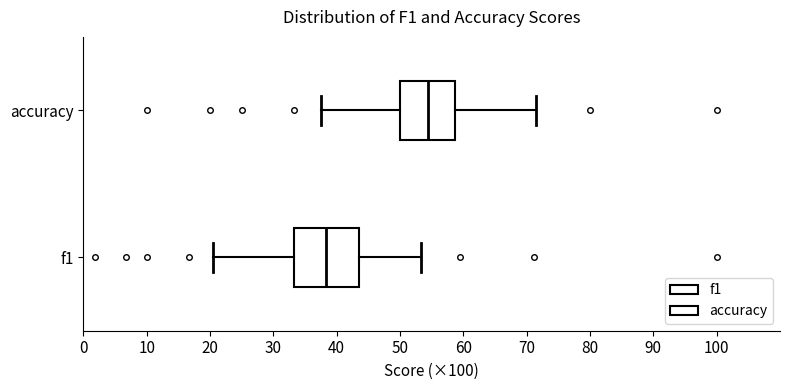

Reading bottom to top, read every box against the x-axis: the position of its median line, the range the box covers, and the ends of its whiskers. The values are not printed on the chart, so give them approximately, as read against the axis.

f1: median 38, box 33 to 43, whiskers 20 to 53
accuracy: median 54, box 50 to 59, whiskers 38 to 71